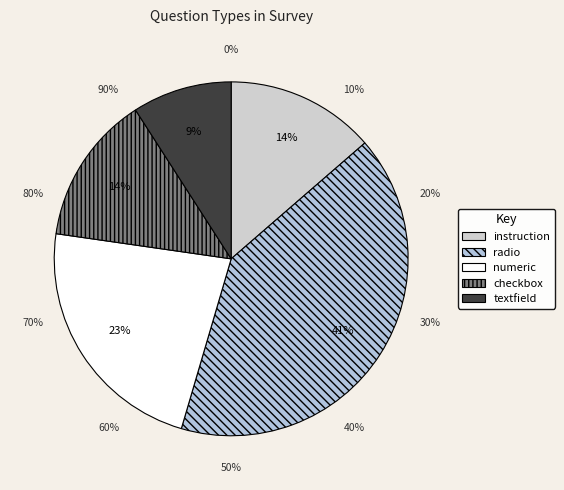

Is it true that textfield is 9% of the pie?

True